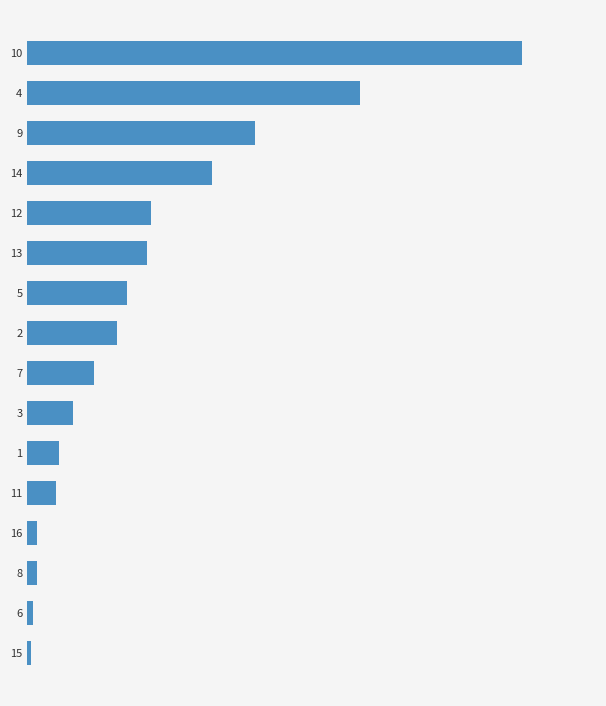

Are the bars horizontal?

Yes